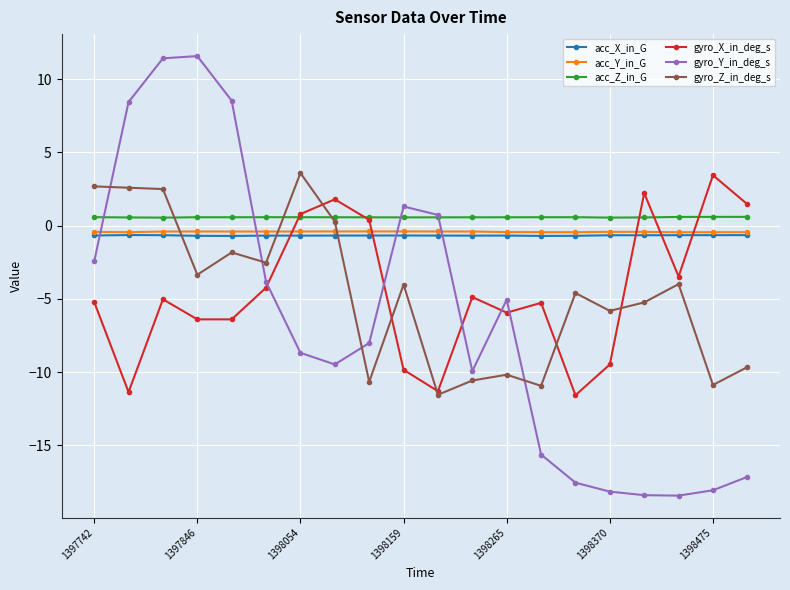

What is the minimum value for gyro_X_in_deg_s?

-11.6